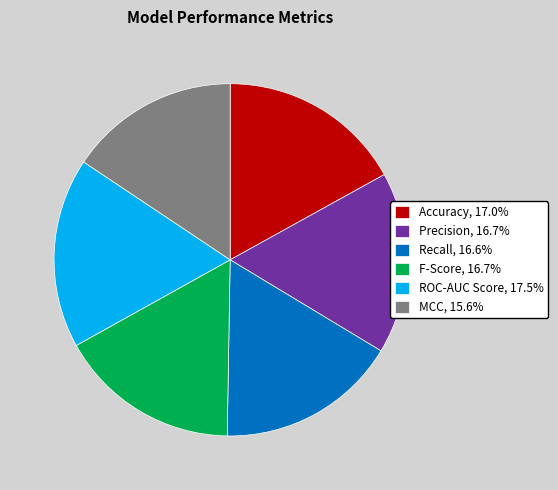

Does Accuracy represent more than half of the total?

No